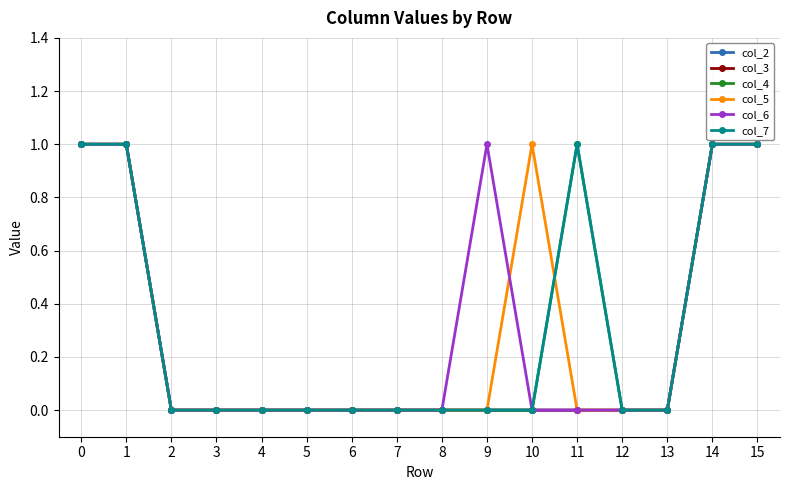

Reading left to right, extract all data points from this chart.

col_2: 1	1	0	0	0	0	0	0	0	0	0	0	0	0	1	1
col_3: 1	1	0	0	0	0	0	0	0	0	0	0	0	0	1	1
col_4: 1	1	0	0	0	0	0	0	0	0	0	1	0	0	1	1
col_5: 1	1	0	0	0	0	0	0	0	0	1	0	0	0	1	1
col_6: 1	1	0	0	0	0	0	0	0	1	0	0	0	0	1	1
col_7: 1	1	0	0	0	0	0	0	0	0	0	1	0	0	1	1